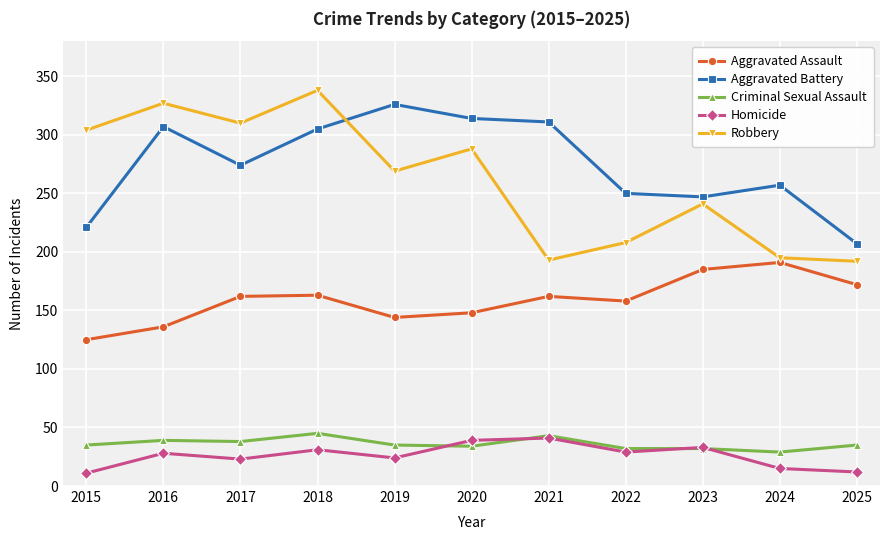

What is the difference between the Homicide values at 2023 and 2025?

21